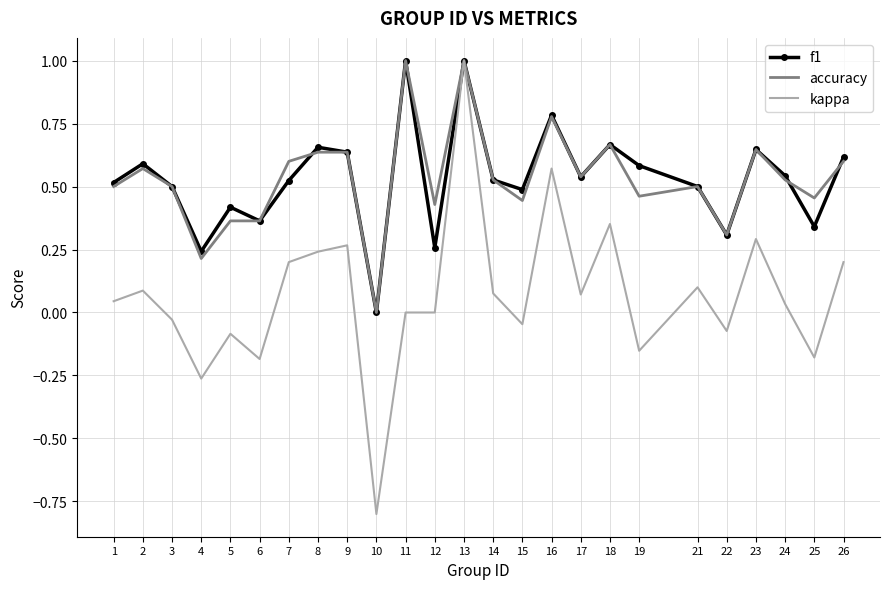

What is the sum of all accuracy values?

13.3